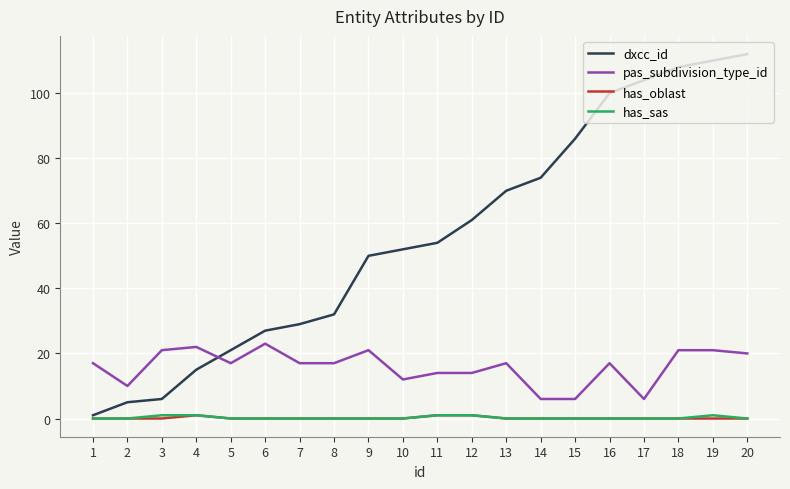

Is it true that pas_subdivision_type_id equals 20 at 20?

True